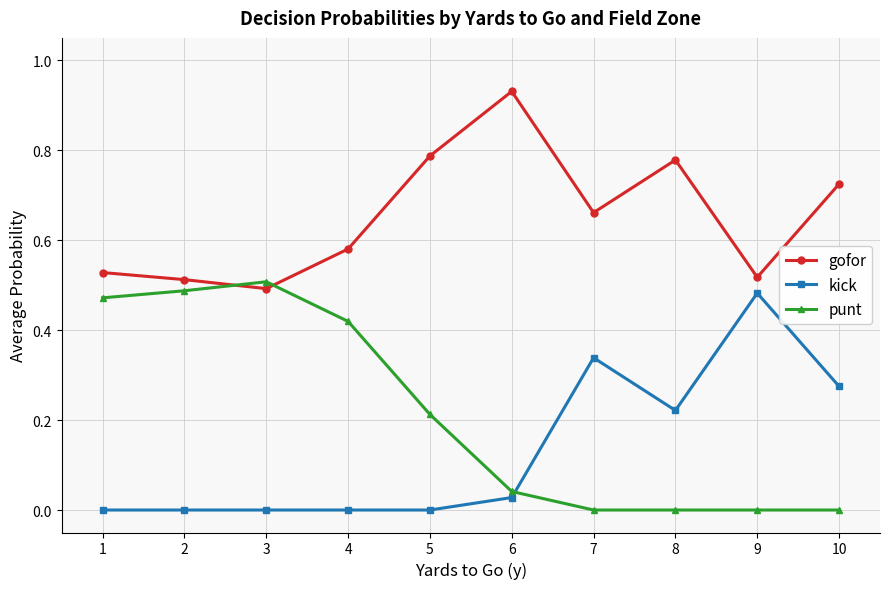

What is the sum of all gofor values?

6.5